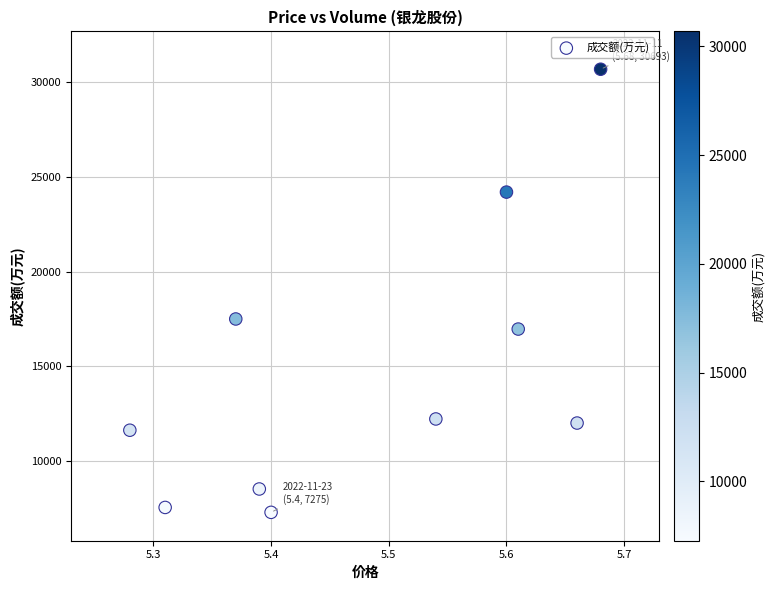

What Y value in the scatter plot is closest to 18984?

17494